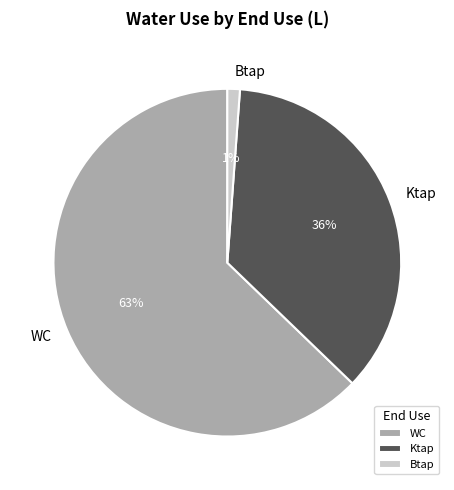

Between Ktap and Btap, which is larger?

Ktap